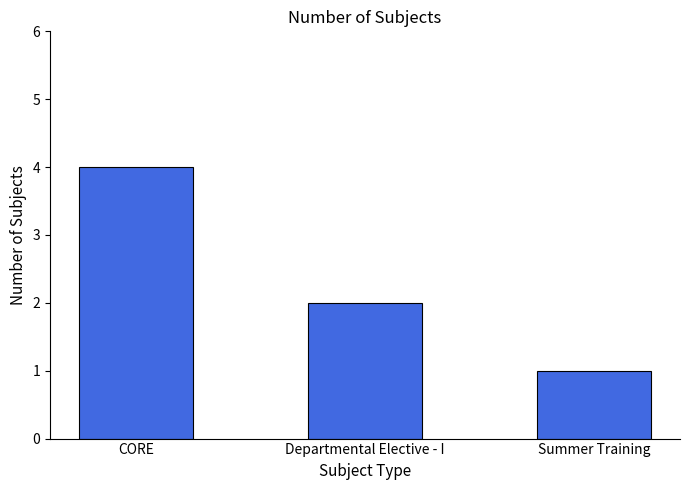

Does the chart contain stacked bars?

No